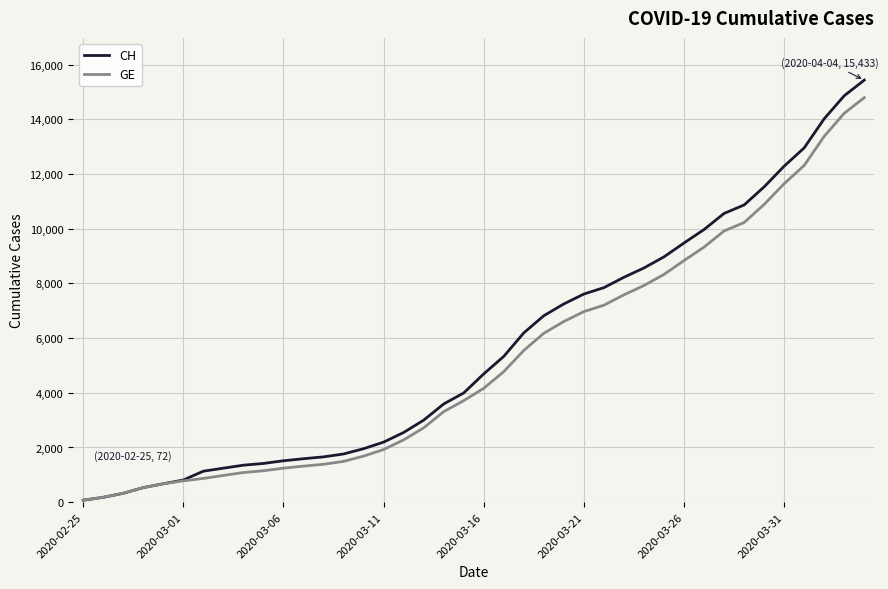

Which series has the largest range (max minus min)?

CH